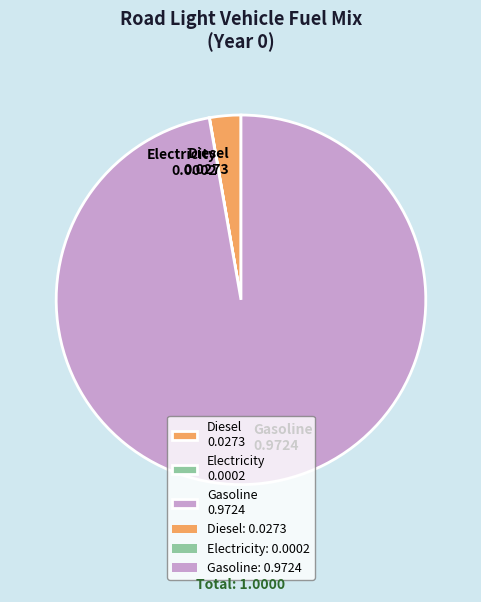

Is it true that Gasoline 0.9724 is 97% of the pie?

True